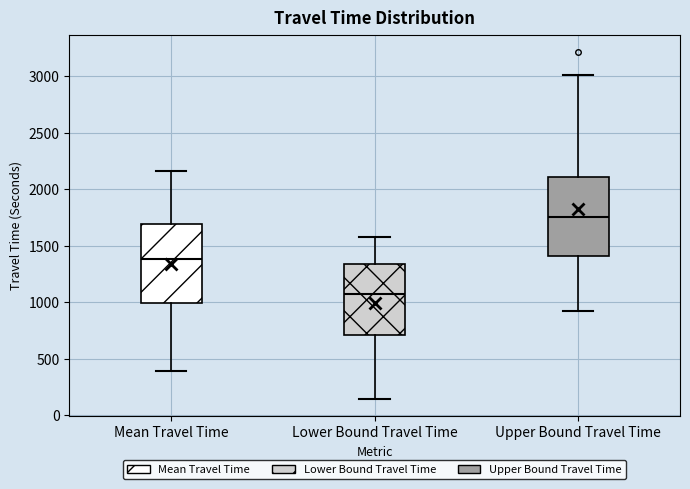

Reading left to right, transcribe this box plot: for each box, give where its median line is, the range the box spans, and where its two whiskers end, as read against the y-axis. The values are not printed on the chart, so give them approximately, as read against the axis.

Mean Travel Time: median 1400, box 1000 to 1700, whiskers 400 to 2150
Lower Bound Travel Time: median 1100, box 700 to 1350, whiskers 150 to 1600
Upper Bound Travel Time: median 1750, box 1400 to 2100, whiskers 950 to 3000